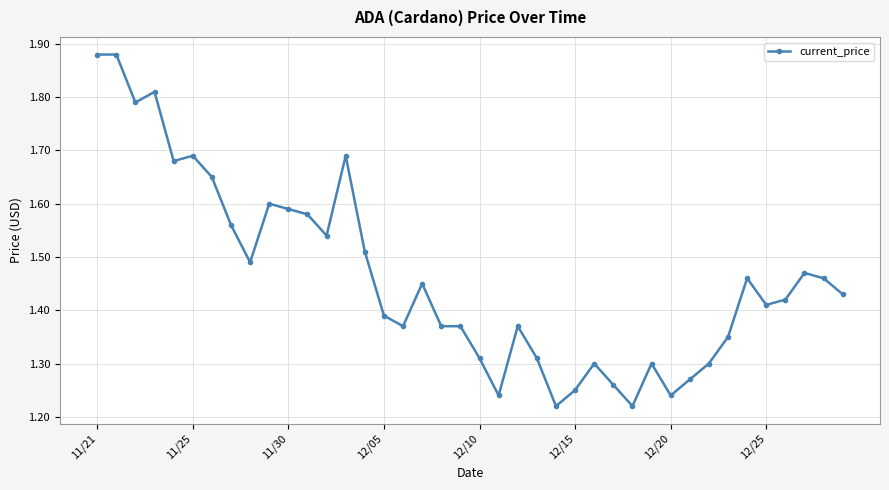

What is the sum of all values?

58.5